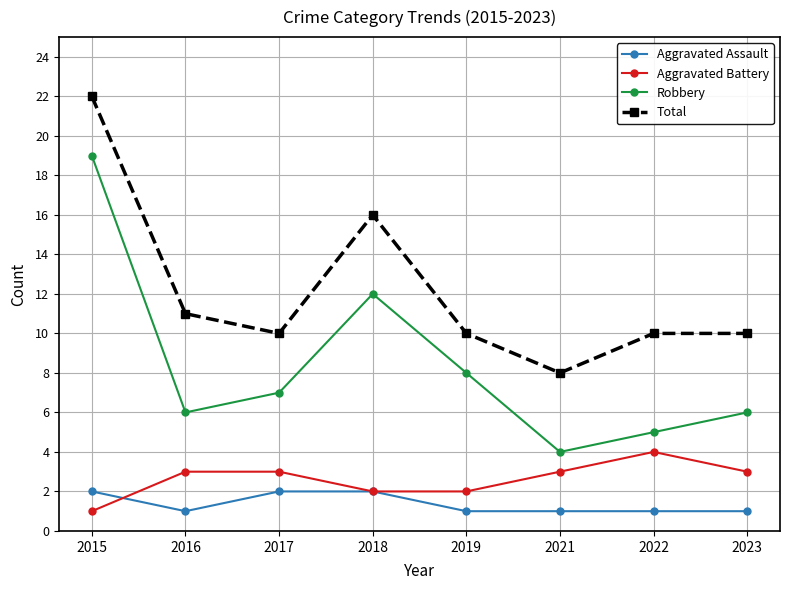

How many interior local peaks does the Robbery series have?

1